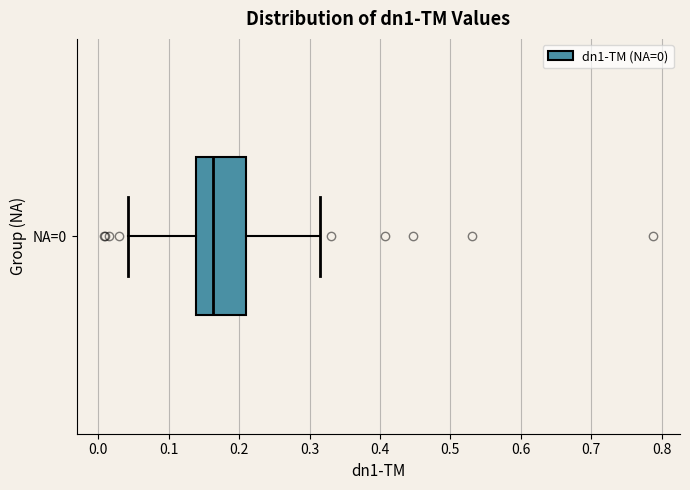

Read this box plot against the x-axis: the position of the median line, the range covered by the box, and the ends of both whiskers. The values are not printed on the chart, so give them approximately, as read against the axis.

median 0.16, box 0.14 to 0.21, whiskers 0.04 to 0.31